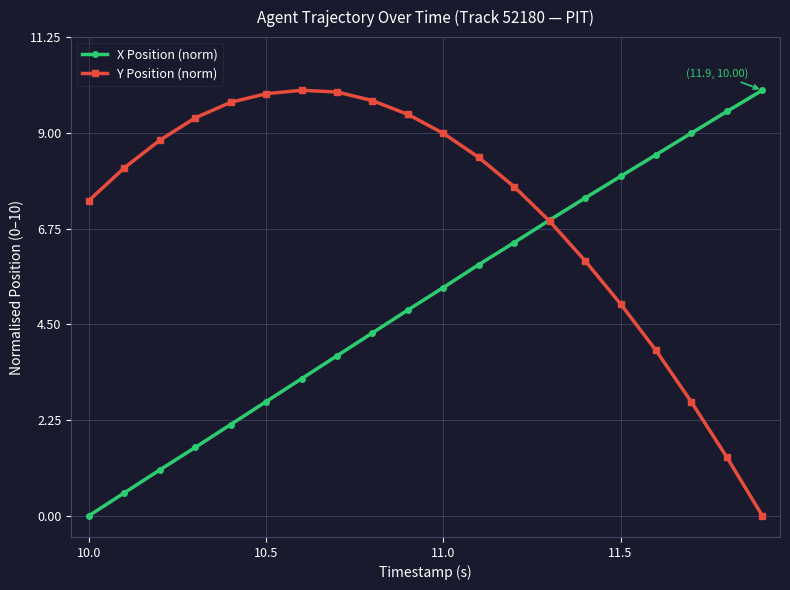

True or false: Y Position (norm) has more than 2 points higher than both neighbors.

False